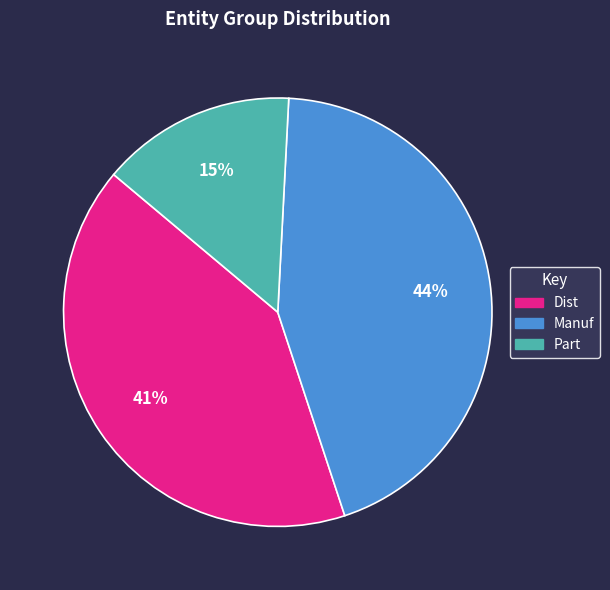

To the nearest percent, what is the difference between the largest and smallest slice percentages?

29%